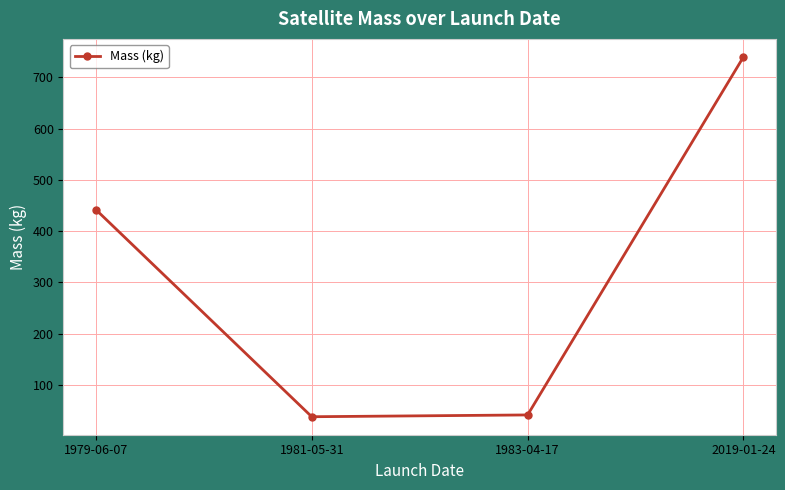

At which label is the value closest to 389?

1979-06-07